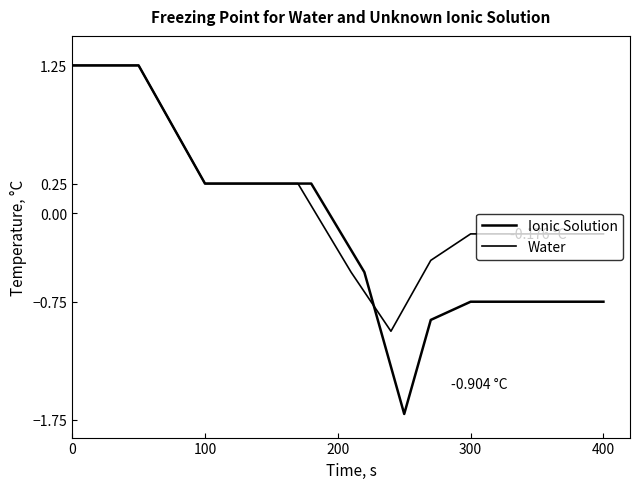

At how many categories does at least one series exceed 0?

4